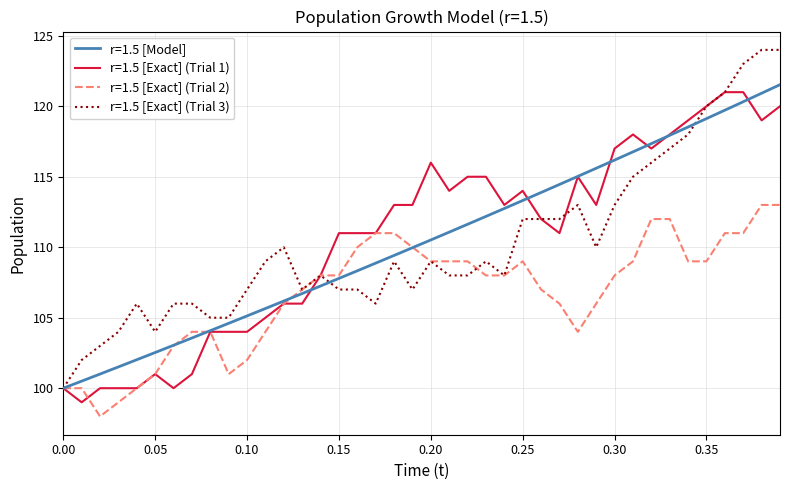

Which series has the widest spread of values?

r=1.5 [Exact] (Trial 3)